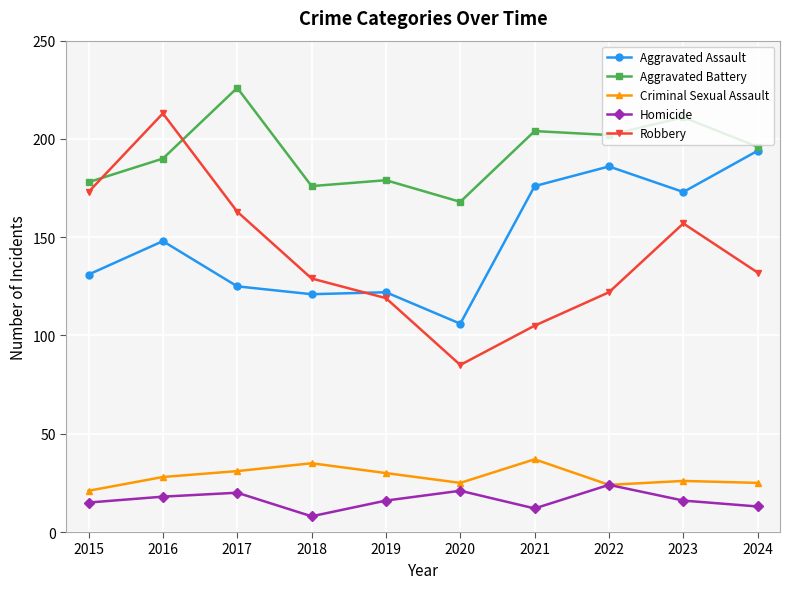

Reading left to right, extract all data points from this chart.

Aggravated Assault: 2015=131	2016=148	2017=125	2018=121	2019=122	2020=106	2021=176	2022=186	2023=173	2024=194
Aggravated Battery: 2015=178	2016=190	2017=226	2018=176	2019=179	2020=168	2021=204	2022=202	2023=211	2024=196
Criminal Sexual Assault: 2015=21	2016=28	2017=31	2018=35	2019=30	2020=25	2021=37	2022=24	2023=26	2024=25
Homicide: 2015=15	2016=18	2017=20	2018=8	2019=16	2020=21	2021=12	2022=24	2023=16	2024=13
Robbery: 2015=173	2016=213	2017=163	2018=129	2019=119	2020=85	2021=105	2022=122	2023=157	2024=132